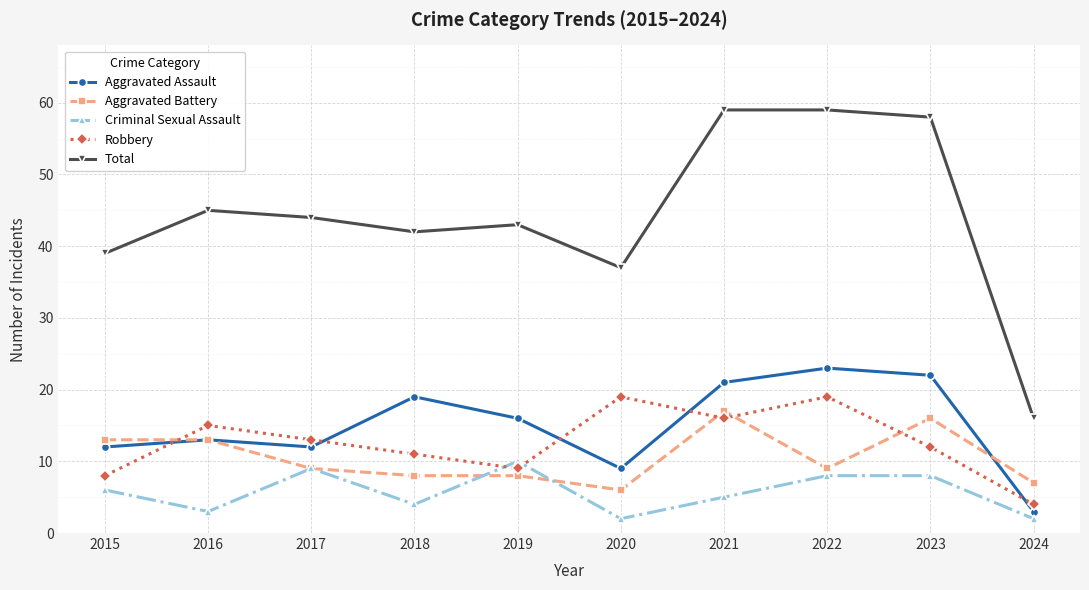

Reading left to right, list all the values displayed in this chart.

Aggravated Assault: 2015=12	2016=13	2017=12	2018=19	2019=16	2020=9	2021=21	2022=23	2023=22	2024=3
Aggravated Battery: 2015=13	2016=13	2017=9	2018=8	2019=8	2020=6	2021=17	2022=9	2023=16	2024=7
Criminal Sexual Assault: 2015=6	2016=3	2017=9	2018=4	2019=10	2020=2	2021=5	2022=8	2023=8	2024=2
Robbery: 2015=8	2016=15	2017=13	2018=11	2019=9	2020=19	2021=16	2022=19	2023=12	2024=4
Total: 2015=39	2016=45	2017=44	2018=42	2019=43	2020=37	2021=59	2022=59	2023=58	2024=16